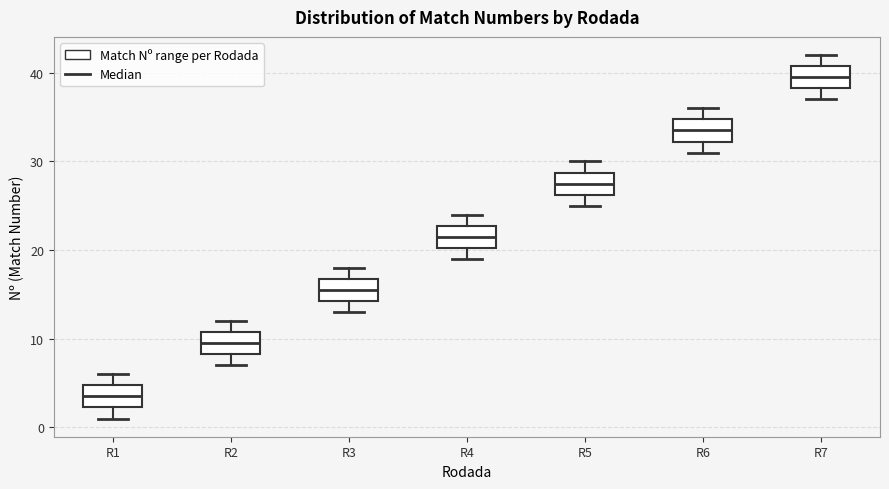

Where does the median line of the box for R7 sit on the y-axis? The values are not printed on the chart, so give them approximately, as read against the axis.

40